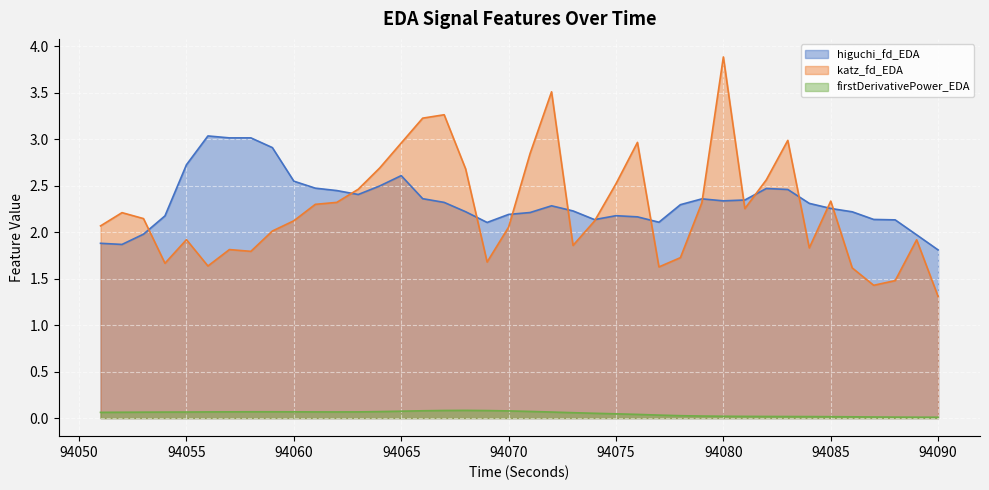

Reading left to right, what are all the values shown in this chart?

higuchi_fd_EDA: 1.9	1.9	2.0	2.2	2.7	3.0	3.0	3.0	2.9	2.5	2.5	2.4	2.4	2.5	2.6	2.4	2.3	2.2	2.1	2.2	2.2	2.3	2.2	2.1	2.2	2.2	2.1	2.3	2.4	2.3	2.3	2.5	2.5	2.3	2.3	2.2	2.1	2.1	2.0	1.8
katz_fd_EDA: 2.1	2.2	2.1	1.7	1.9	1.6	1.8	1.8	2.0	2.1	2.3	2.3	2.5	2.7	3.0	3.2	3.3	2.7	1.7	2.1	2.8	3.5	1.9	2.1	2.5	3.0	1.6	1.7	2.3	3.9	2.3	2.6	3.0	1.8	2.3	1.6	1.4	1.5	1.9	1.3
firstDerivativePower_EDA: 0.1	0.1	0.1	0.1	0.1	0.1	0.1	0.1	0.1	0.1	0.1	0.1	0.1	0.1	0.1	0.1	0.1	0.1	0.1	0.1	0.1	0.1	0.1	0.1	0.0	0.0	0.0	0.0	0.0	0.0	0.0	0.0	0.0	0.0	0.0	0.0	0.0	0.0	0.0	0.0